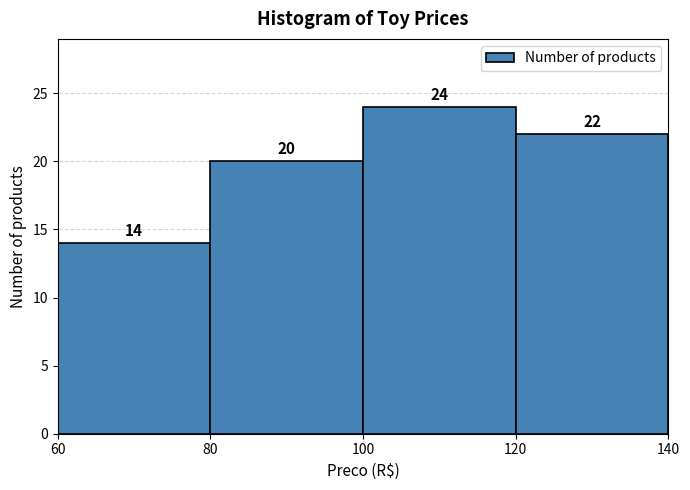

Which range on the x-axis has the tallest bar?

100 to 120